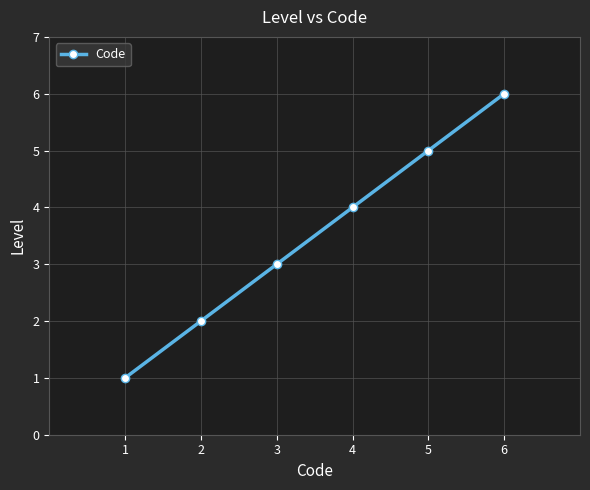

Does the chart display data point markers on the line(s)?

Yes